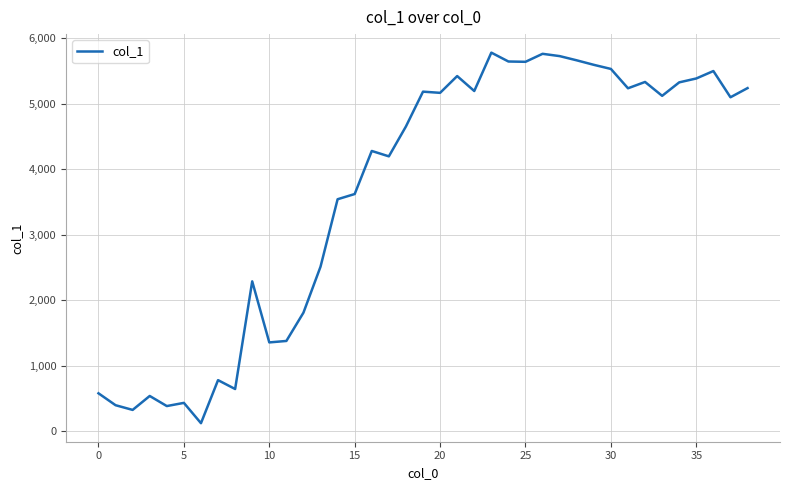

What is the smallest value displayed?

123.0